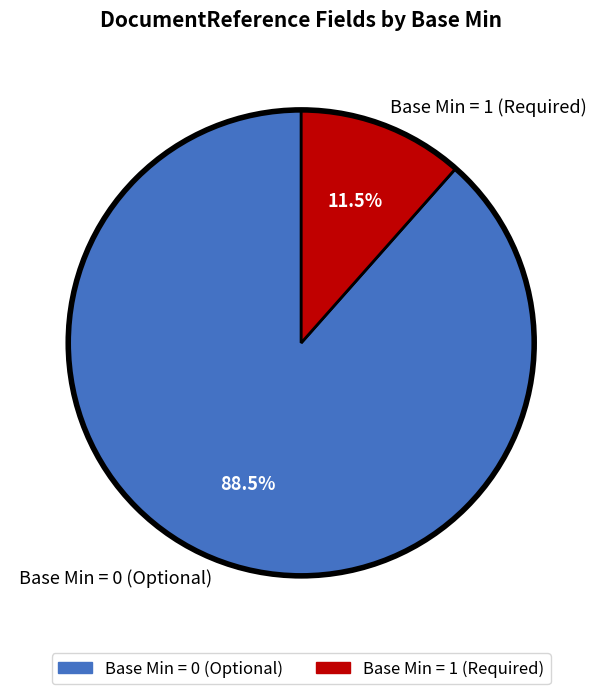

What percentage is NOT represented by Base Min = 1 (Required)?

88.5%